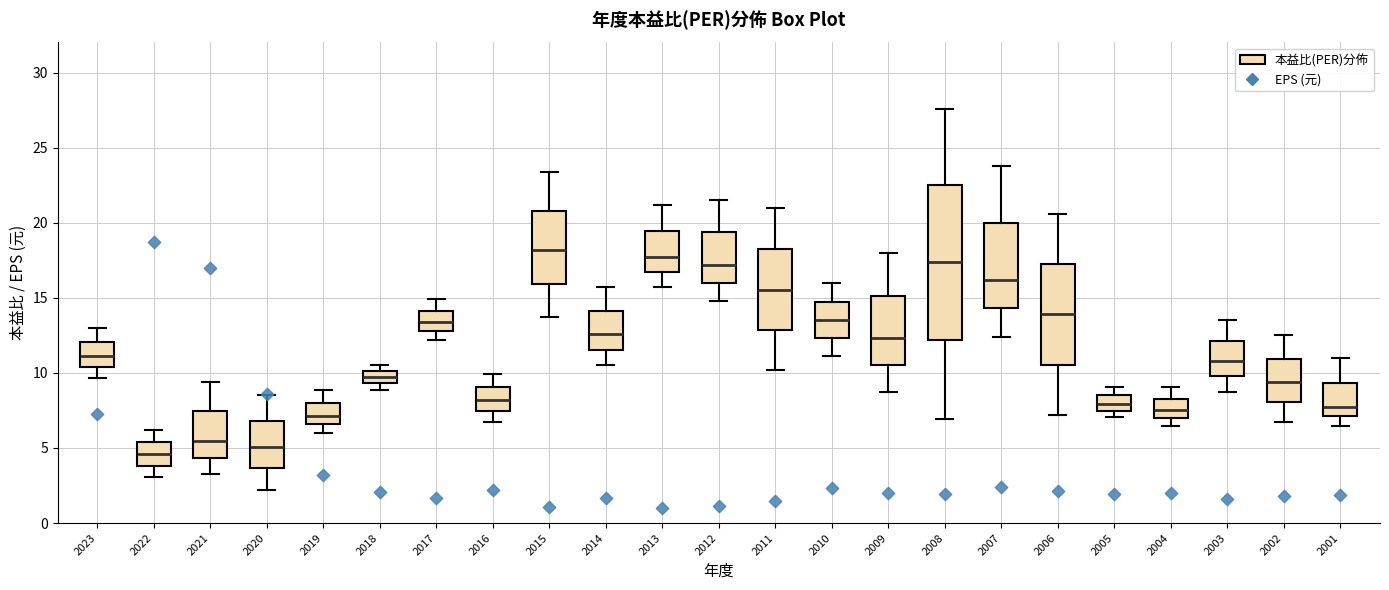

Reading left to right, transcribe this box plot: for each box, give where its median line is, the range the box spans, and where its two whiskers end, as read against the y-axis. The values are not printed on the chart, so give them approximately, as read against the axis.

2023: median 11.0, box 10.5 to 12.0, whiskers 9.5 to 13.0
2022: median 4.5, box 4.0 to 5.5, whiskers 3.0 to 6.0
2021: median 5.5, box 4.5 to 7.5, whiskers 3.5 to 9.5
2020: median 5.0, box 3.5 to 7.0, whiskers 2.0 to 8.5
2019: median 7.0, box 6.5 to 8.0, whiskers 6.0 to 9.0
2018: median 9.5 (inside the box), box 9.5 to 10.0, whiskers 9.0 to 10.5
2017: median 13.5, box 13.0 to 14.0, whiskers 12.0 to 15.0
2016: median 8.0, box 7.5 to 9.0, whiskers 6.5 to 10.0
2015: median 18.0, box 16.0 to 21.0, whiskers 13.5 to 23.5
2014: median 12.5, box 11.5 to 14.0, whiskers 10.5 to 15.5
2013: median 17.5, box 16.5 to 19.5, whiskers 15.5 to 21.0
2012: median 17.0, box 16.0 to 19.5, whiskers 15.0 to 21.5
2011: median 15.5, box 13.0 to 18.5, whiskers 10.0 to 21.0
2010: median 13.5, box 12.5 to 15.0, whiskers 11.0 to 16.0
2009: median 12.5, box 10.5 to 15.0, whiskers 9.0 to 18.0
2008: median 17.5, box 12.0 to 22.5, whiskers 7.0 to 27.5
2007: median 16.0, box 14.5 to 20.0, whiskers 12.5 to 24.0
2006: median 14.0, box 10.5 to 17.5, whiskers 7.0 to 20.5
2005: median 8.0, box 7.5 to 8.5, whiskers 7.0 to 9.0
2004: median 7.5, box 7.0 to 8.5, whiskers 6.5 to 9.0
2003: median 11.0, box 10.0 to 12.0, whiskers 8.5 to 13.5
2002: median 9.5, box 8.0 to 11.0, whiskers 6.5 to 12.5
2001: median 7.5, box 7.0 to 9.5, whiskers 6.5 to 11.0